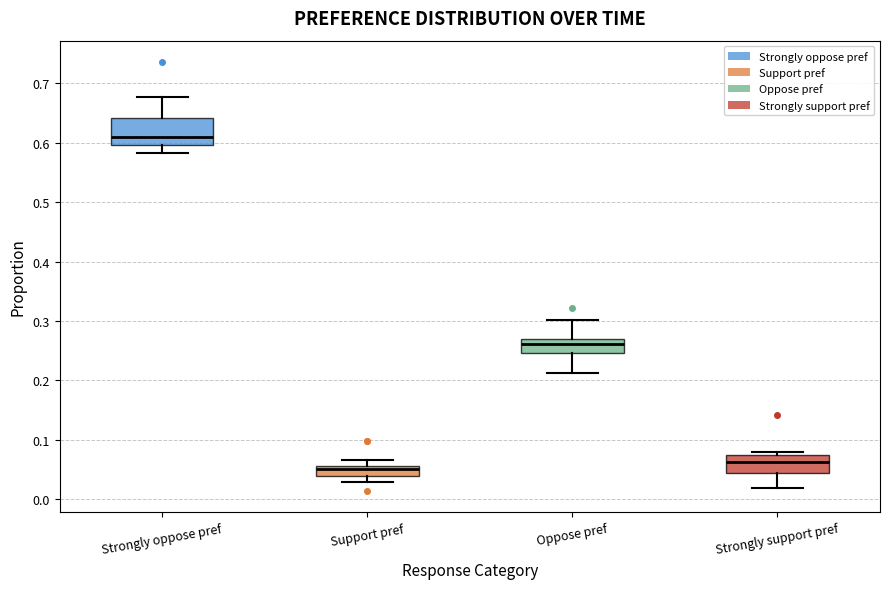

Which box is the tallest, from its lower edge to its upper edge?

Strongly oppose pref